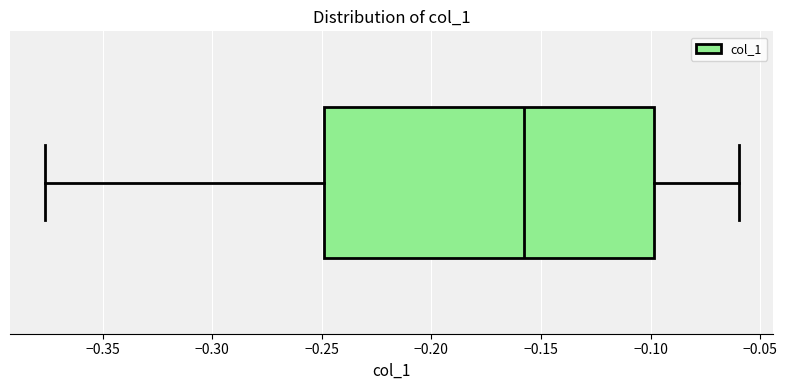

Where does the median line of the box sit on the x-axis? The values are not printed on the chart, so give them approximately, as read against the axis.

-0.160